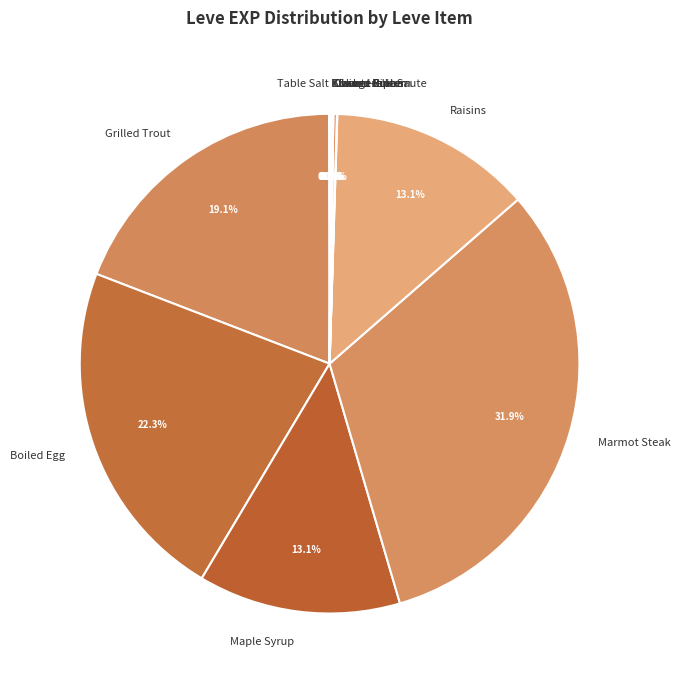

What is the ratio of the value at Raisins to the value at Boiled Egg?

0.6